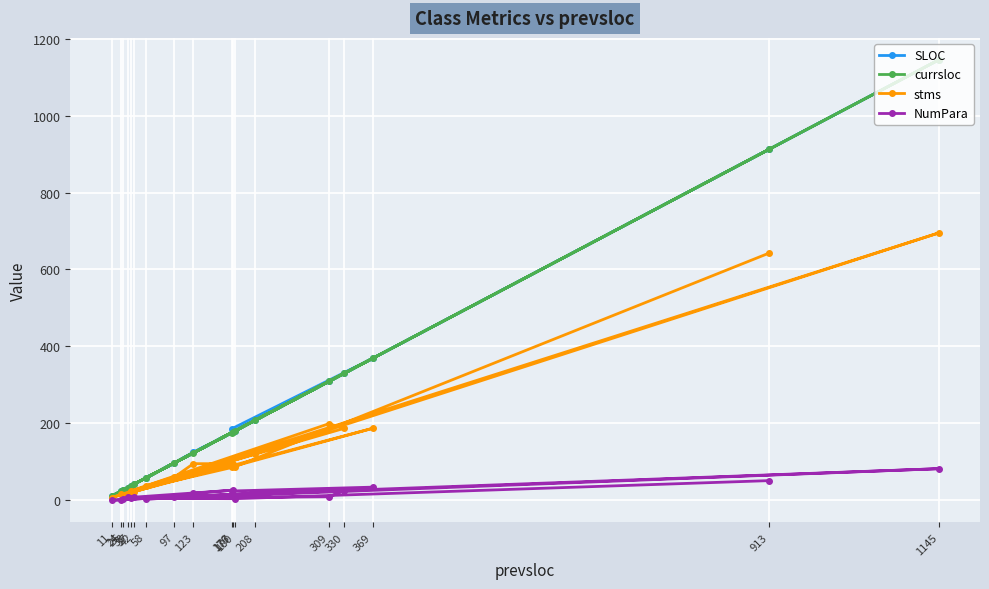

At how many categories does at least one series exceed 539?

2